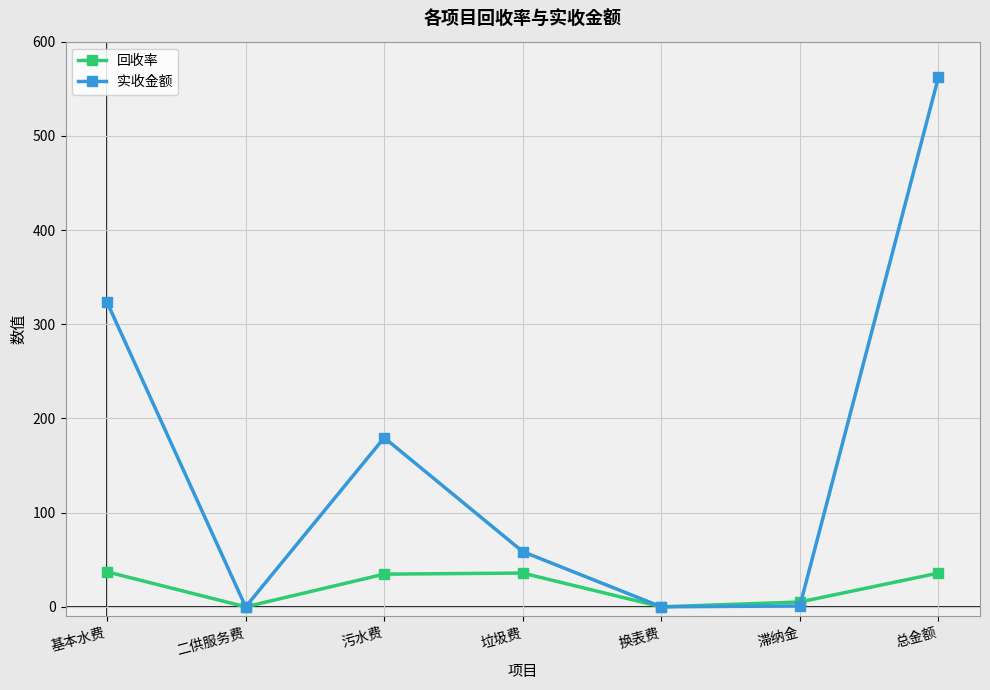

At which category is the sum across all series the highest?

总金额